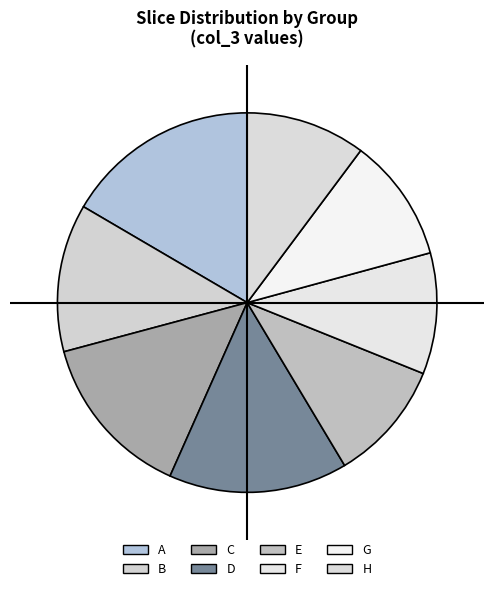

To the nearest percent, what is the combined percentage of B and F?

23%